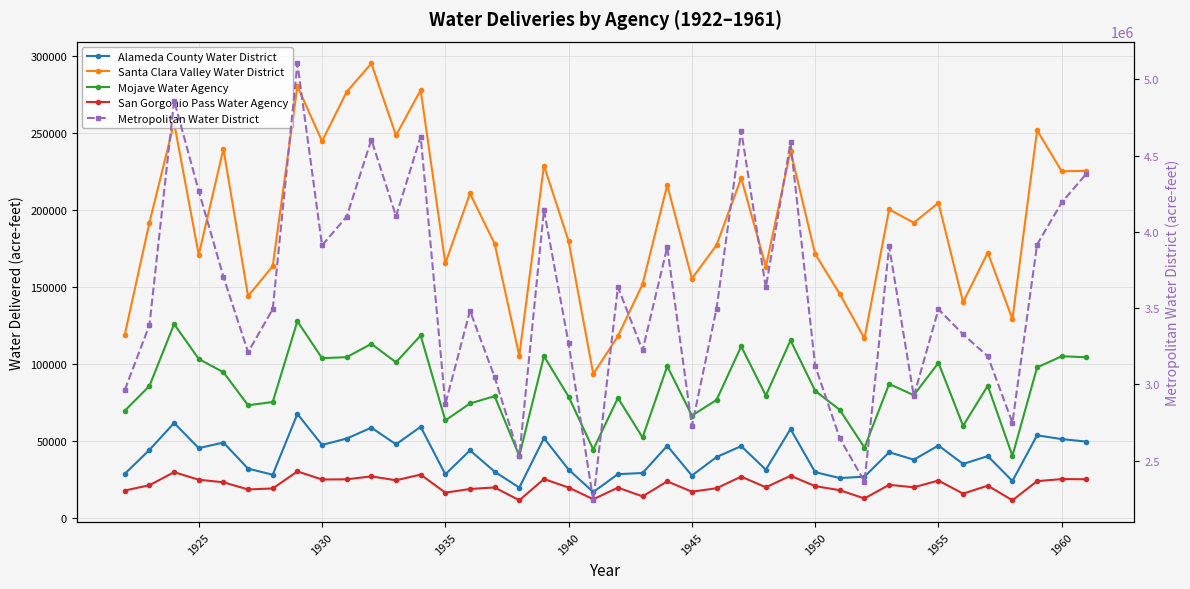

True or false: Alameda County Water District has a value of 10717.6 at 30.

False